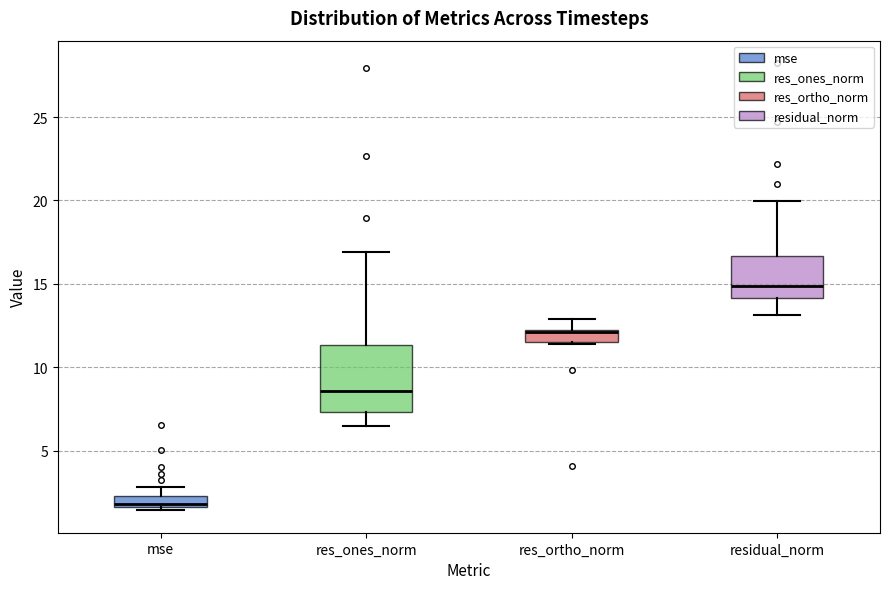

Which box has the highest median line?

residual_norm